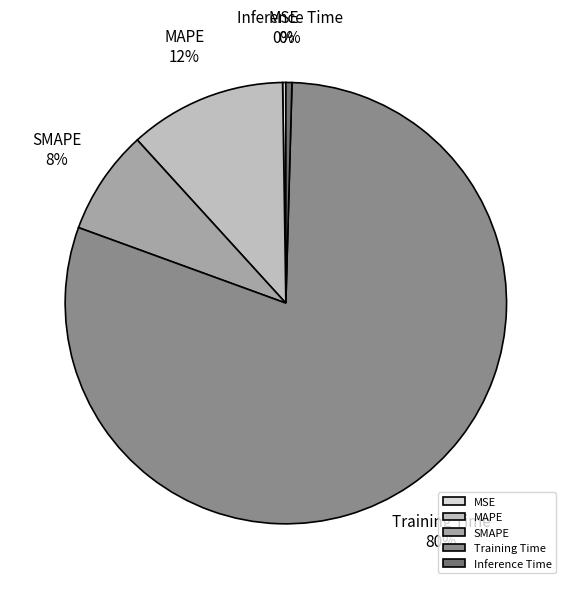

To the nearest percent, what portion does SMAPE represent?

8%